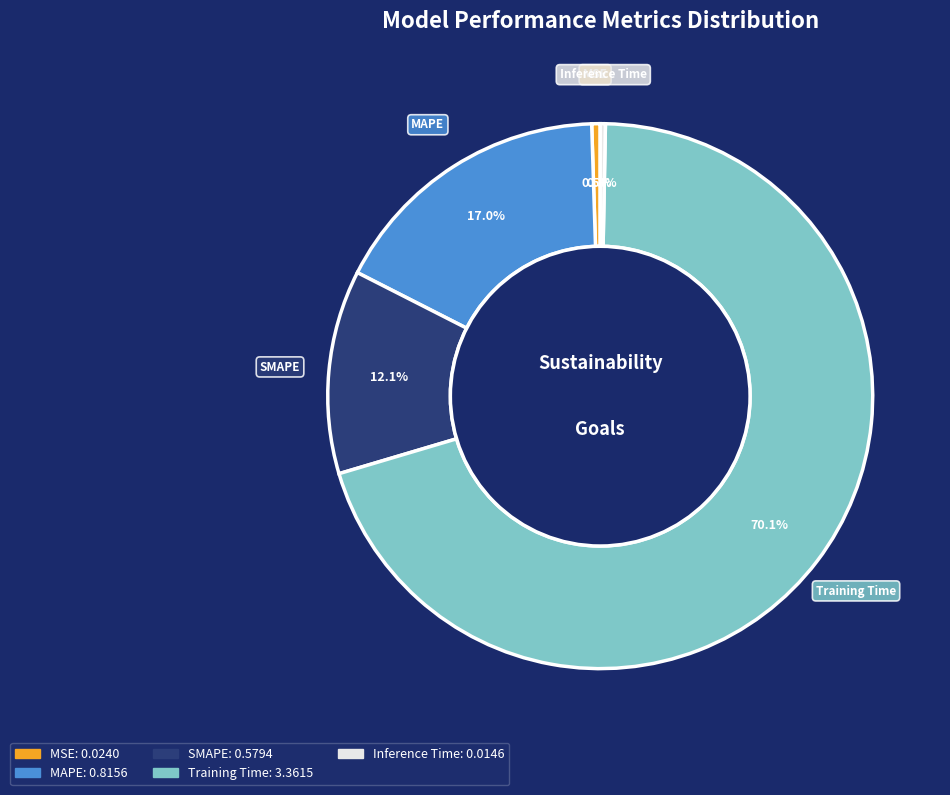

What percentage is NOT represented by MAPE?

83.0%